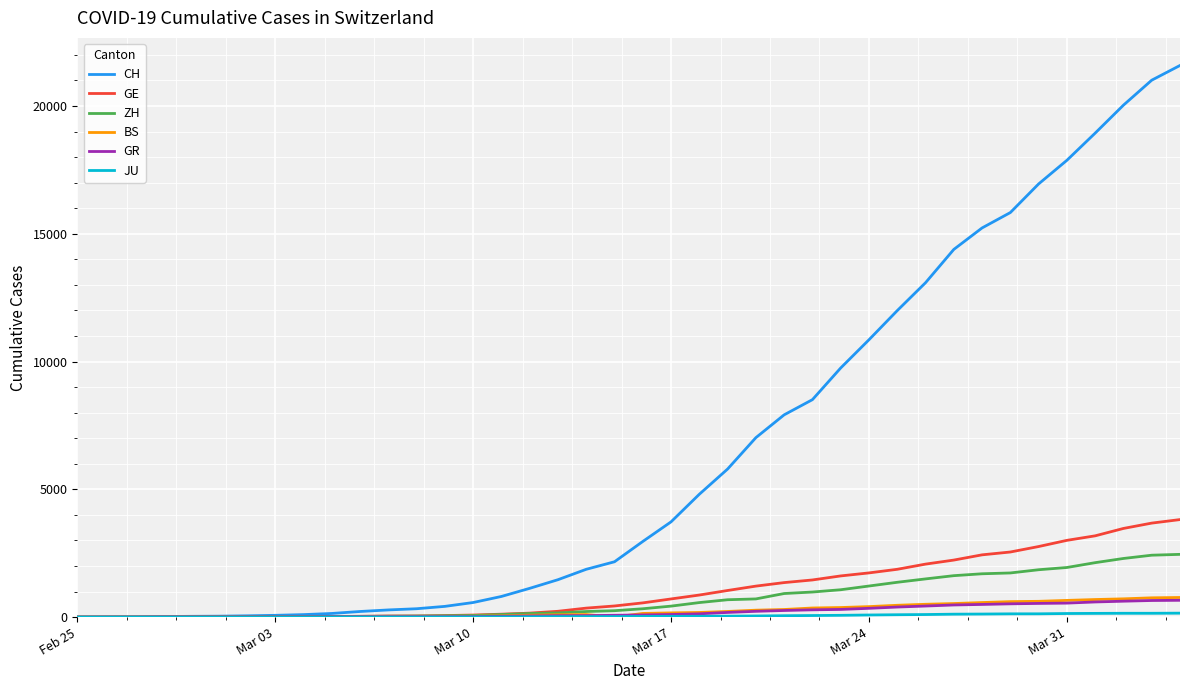

Which series has the largest total across all categories?

CH